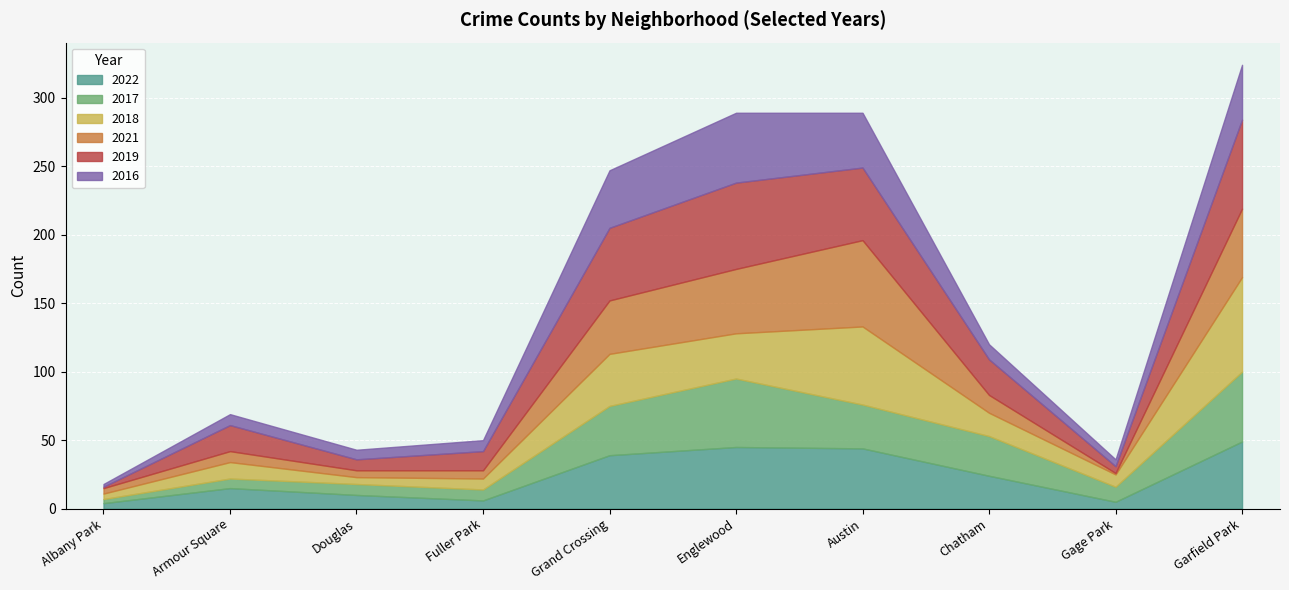

What are all the series names shown in the legend?

2022, 2017, 2018, 2021, 2019, 2016